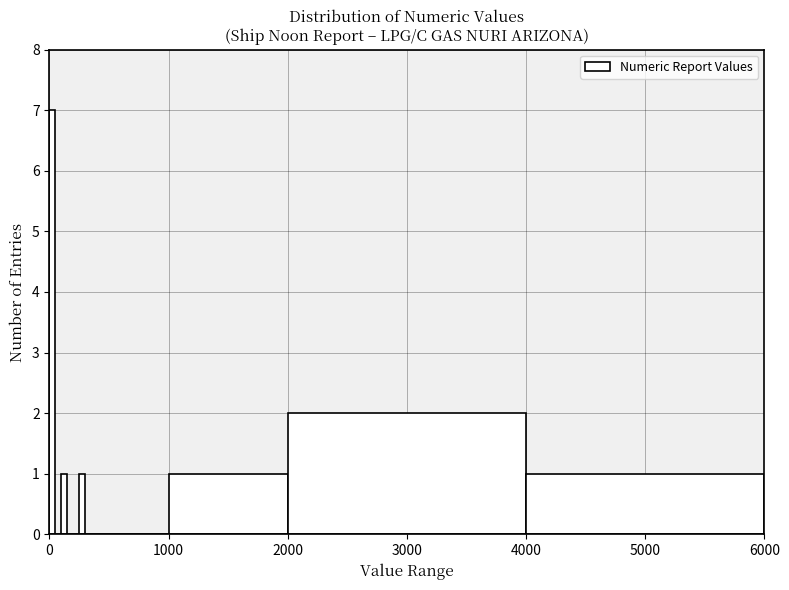

Read against the x-axis, roughly where is the centre of the tallest bar?

0